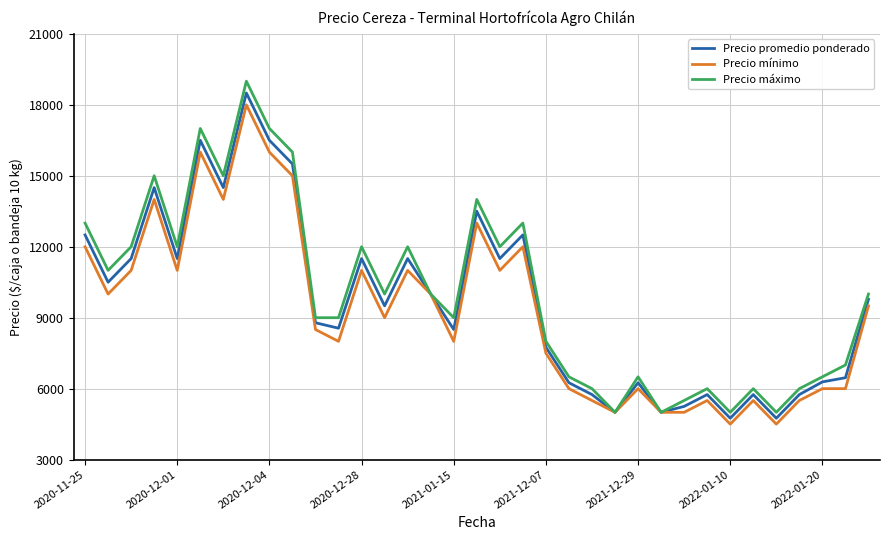

What is the minimum value for Precio máximo?

5000